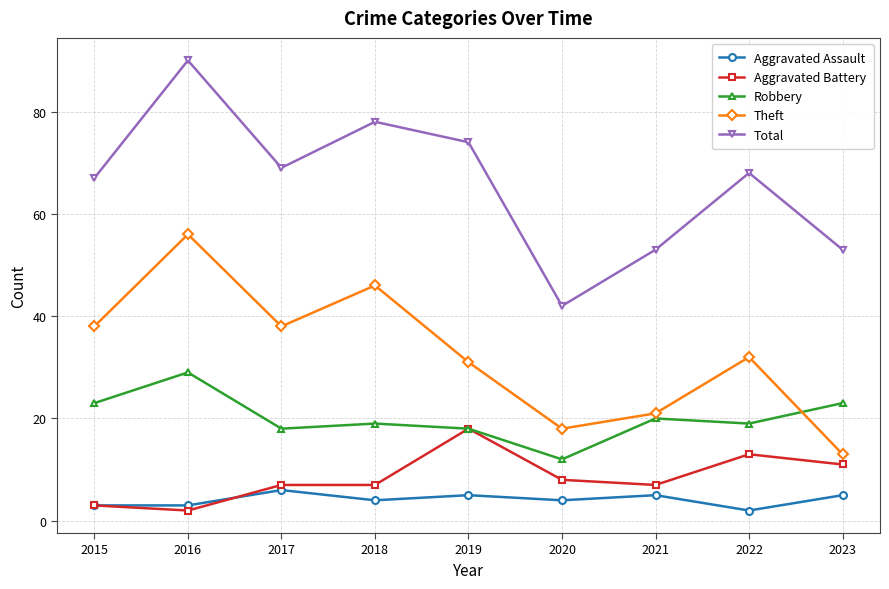

List the series in order of their peak value, lowest first.

Aggravated Assault, Aggravated Battery, Robbery, Theft, Total